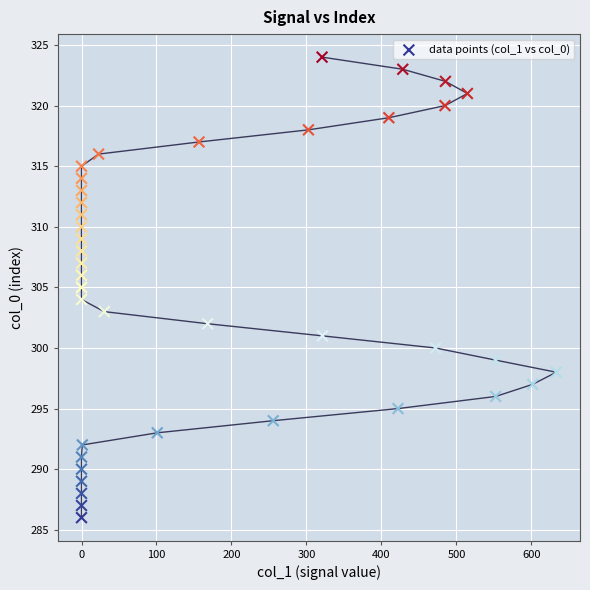

What is the range of Y values (max minus min)?

38